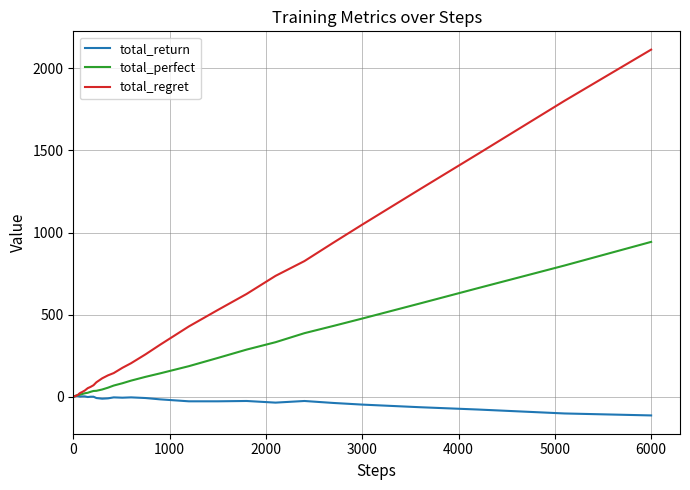

Which series has the widest spread of values?

total_regret